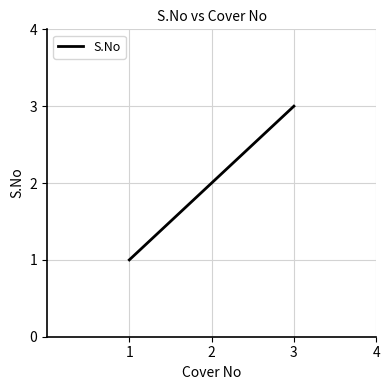

What is the difference between the maximum and minimum values?

2